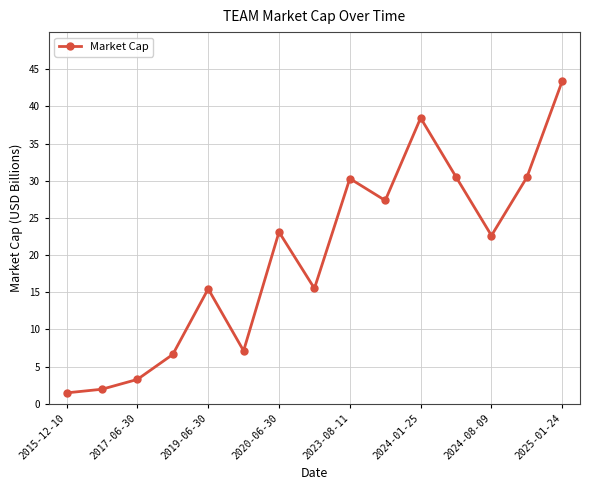

What is the maximum value shown in the chart?

43.4